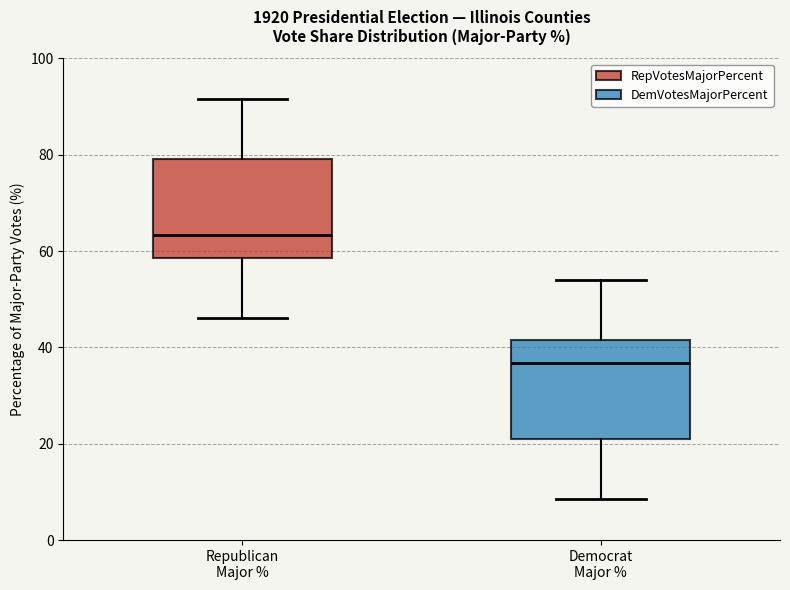

Reading left to right, transcribe this box plot: for each box, give where its median line is, the range the box spans, and where its two whiskers end, as read against the y-axis. The values are not printed on the chart, so give them approximately, as read against the axis.

Republican Major %: median 64, box 58 to 80, whiskers 46 to 92
Democrat Major %: median 36, box 20 to 42, whiskers 8 to 54